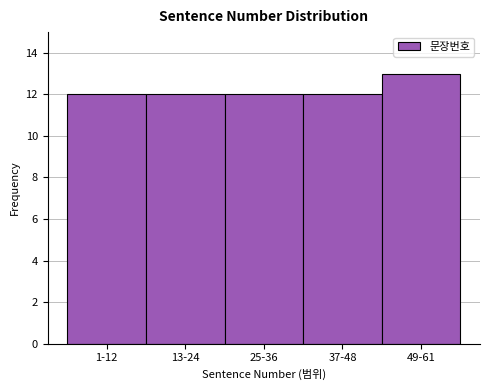

Reading left to right, extract all data points from this chart.

12	12	12	12	13